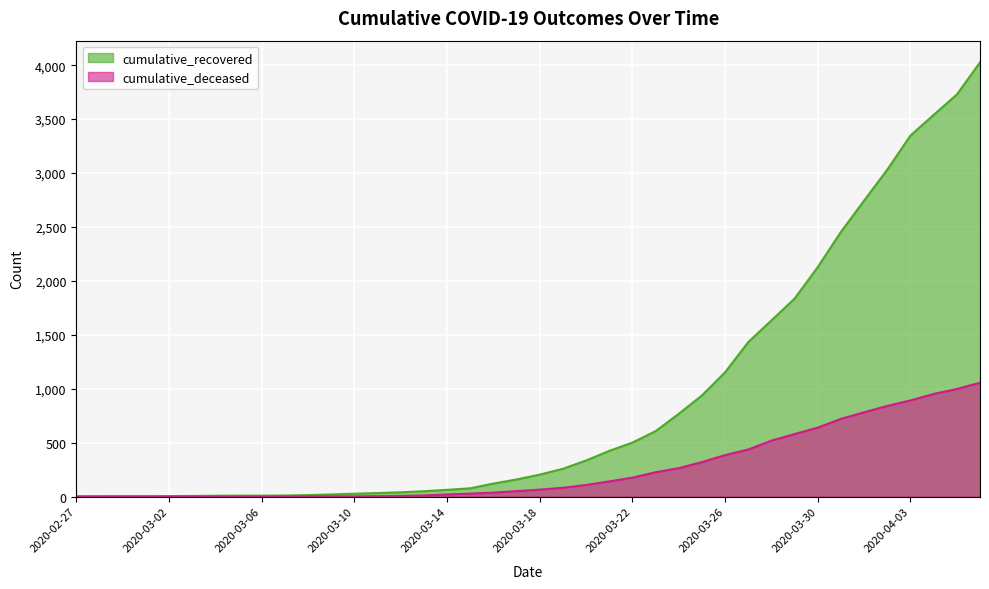

Which has a higher value, 2020-03-18 or 2020-04-05?

2020-04-05